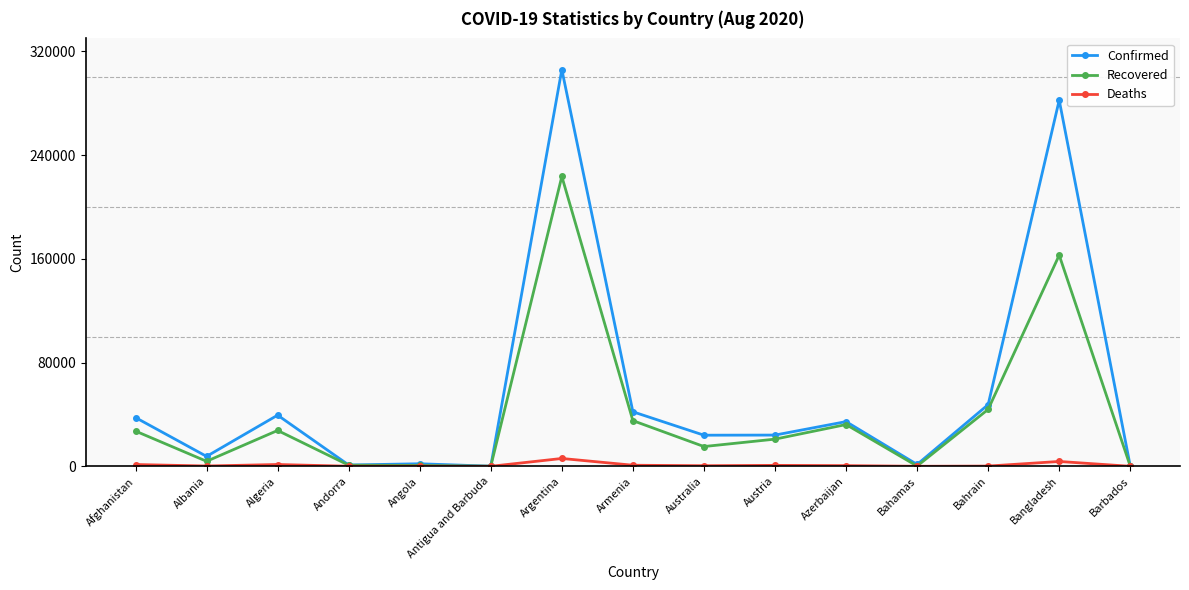

List the series in order of their peak value, lowest first.

Deaths, Recovered, Confirmed